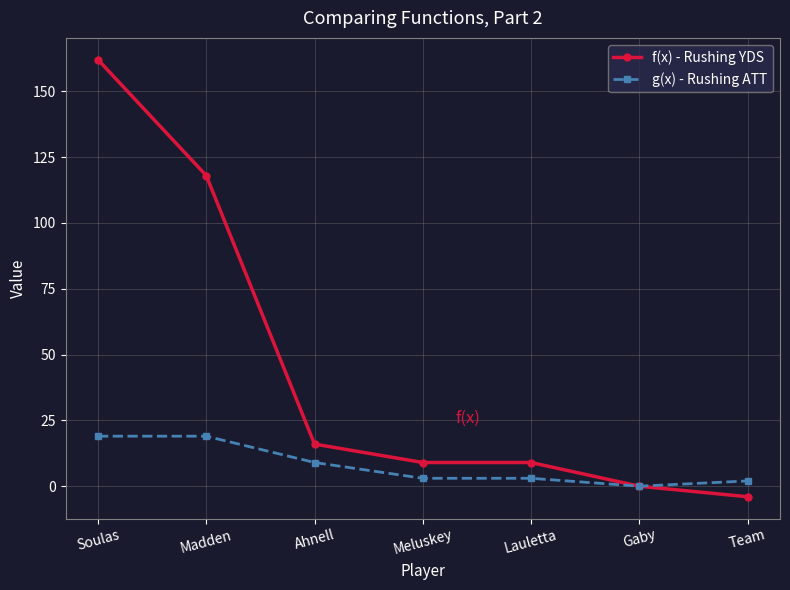

At which category does the chart reach its peak across all series?

Soulas